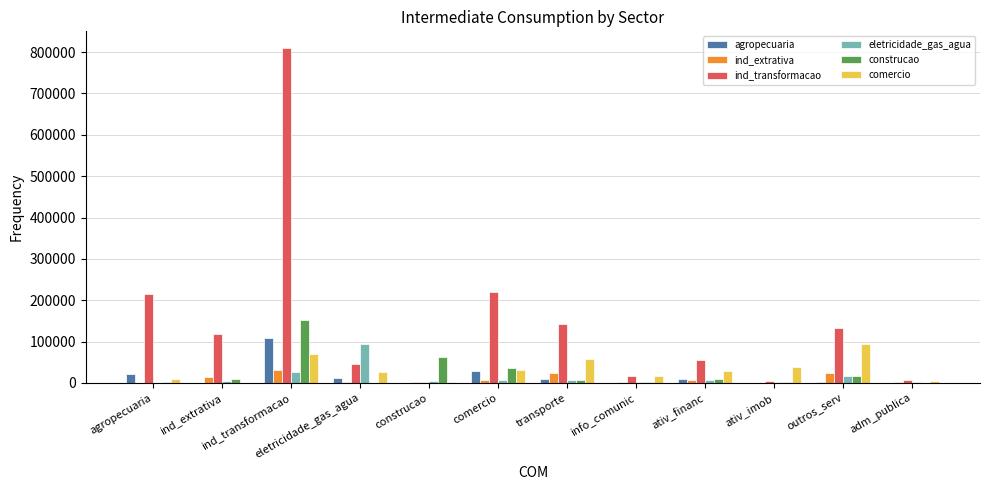

What is the highest value of the ind_extrativa series?

30702.1